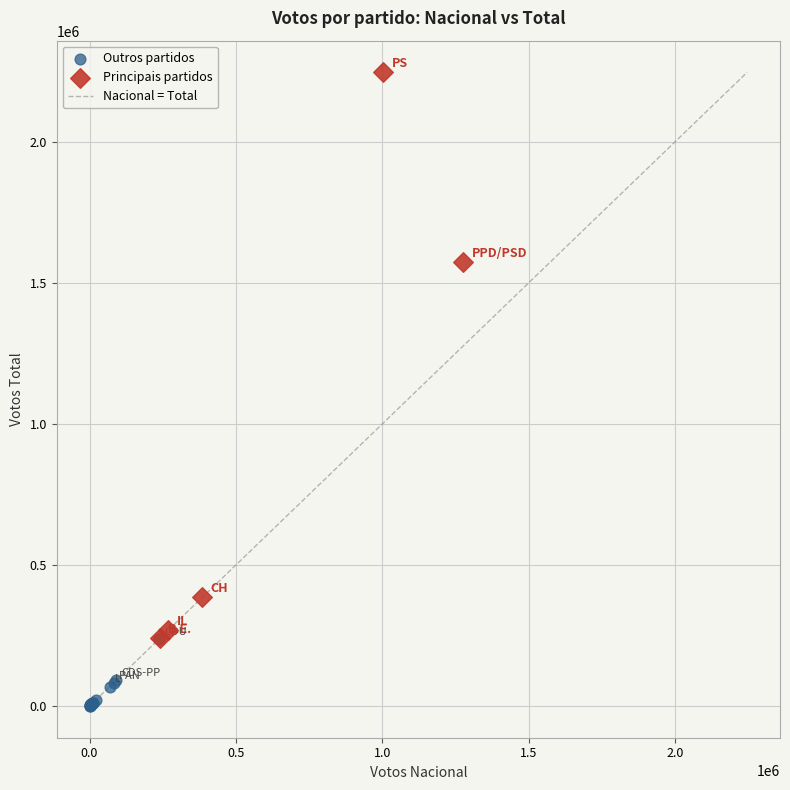

Which series has the largest Y range (max minus min)?

Principais partidos